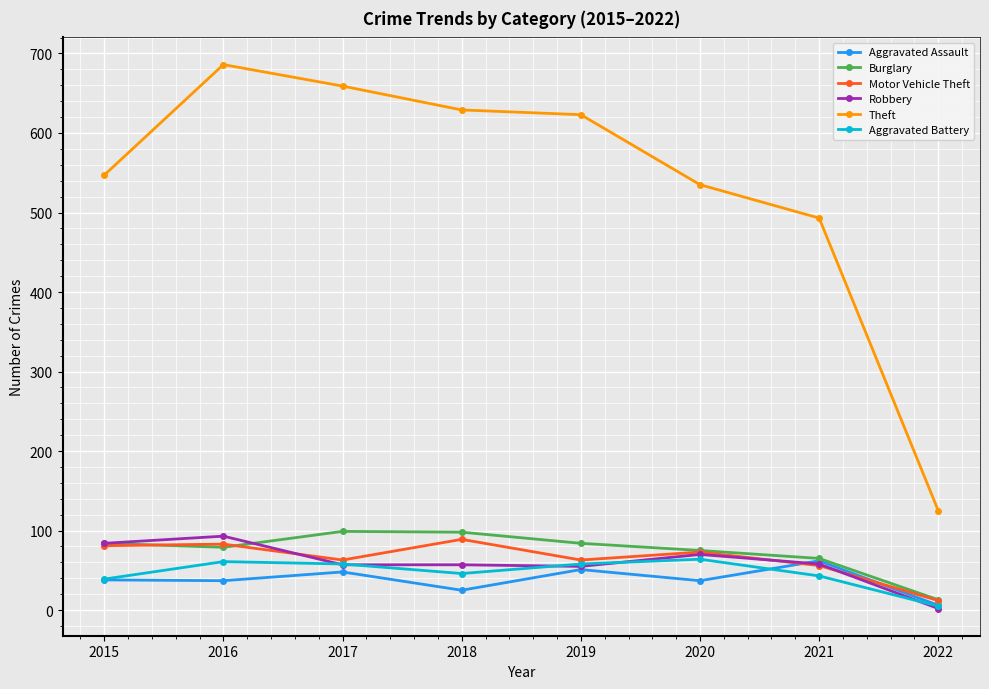

In Theft, how many points are higher than both neighbors (excluding endpoints)?

1